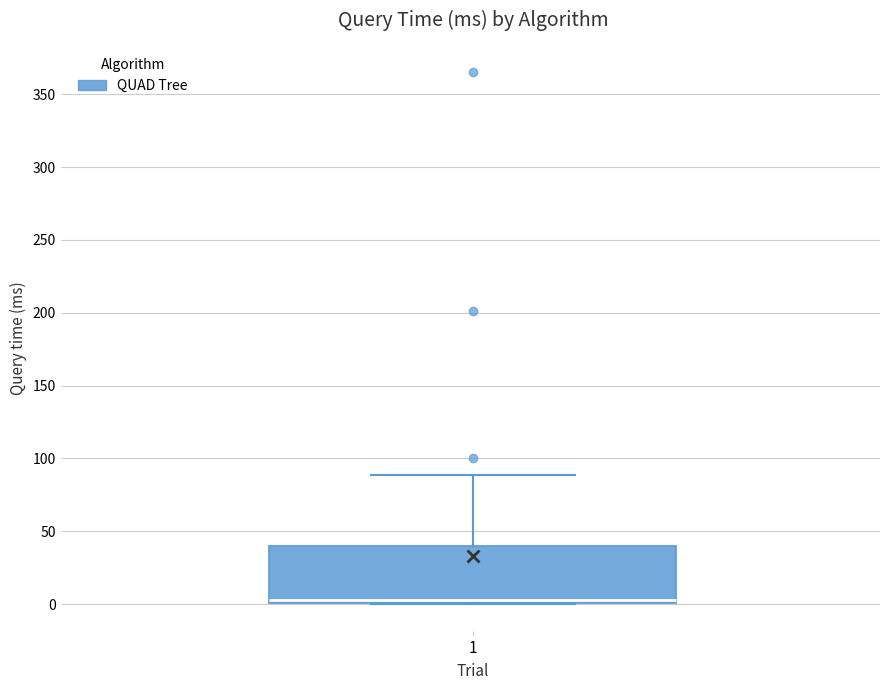

Transcribe this box plot: give where the median line is, the range the box spans, and where the two whiskers end, as read against the y-axis. The values are not printed on the chart, so give them approximately, as read against the axis.

median 5, box 0 to 40, whiskers 0 to 90